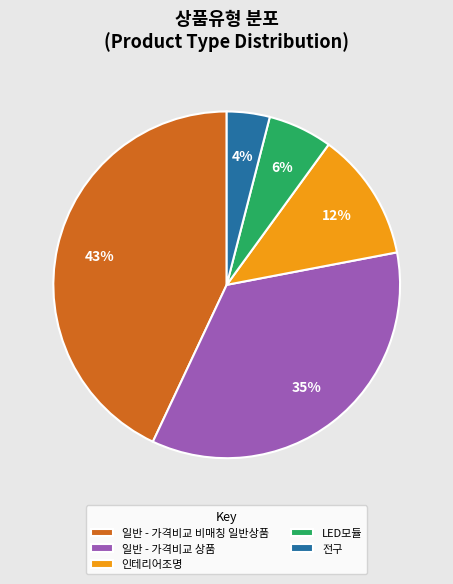

What is the ratio of the value at 인테리어조명 to the value at 일반 - 가격비교 상품?

0.3